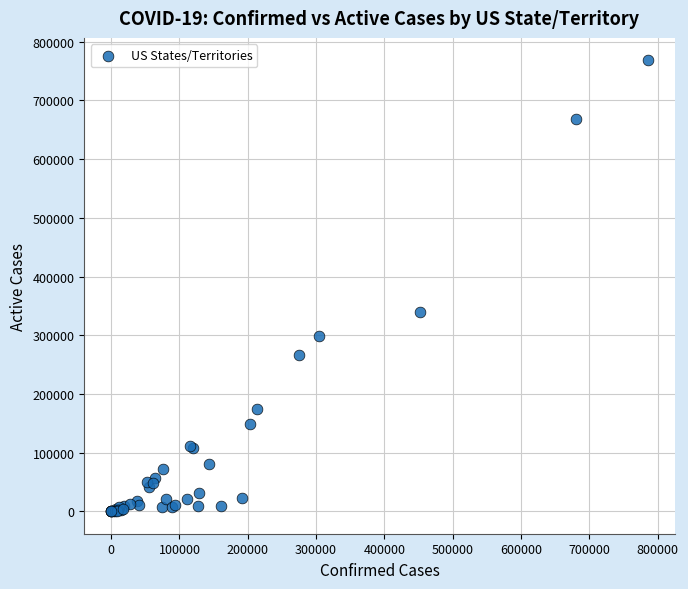

What Y value in the scatter plot is closest to 384147?

339856